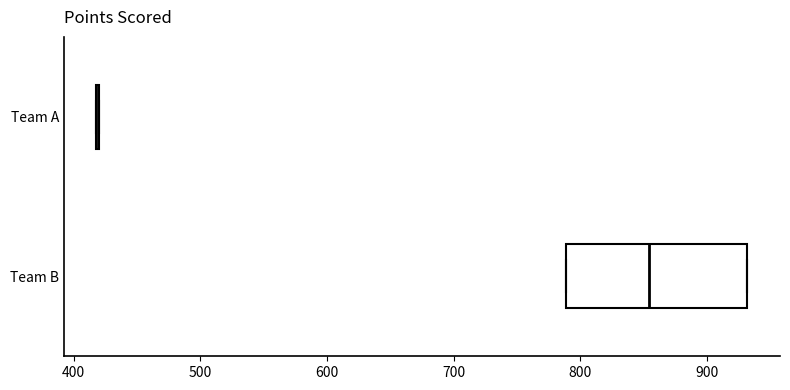

Reading bottom to top, transcribe this box plot: for each box, give where its median line is, the range the box spans, and where its two whiskers end, as read against the x-axis. The values are not printed on the chart, so give them approximately, as read against the axis.

Team B: median 850, box 790 to 930, whiskers 790 to 930
Team A: box collapsed to a line at 420, whiskers 420 to 420